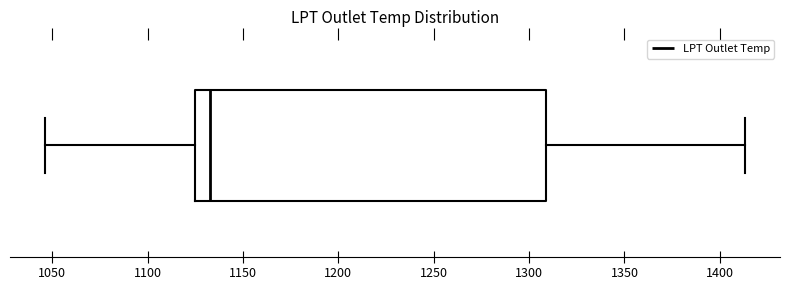

Where does the right whisker of the box end on the x-axis? The values are not printed on the chart, so give them approximately, as read against the axis.

1415